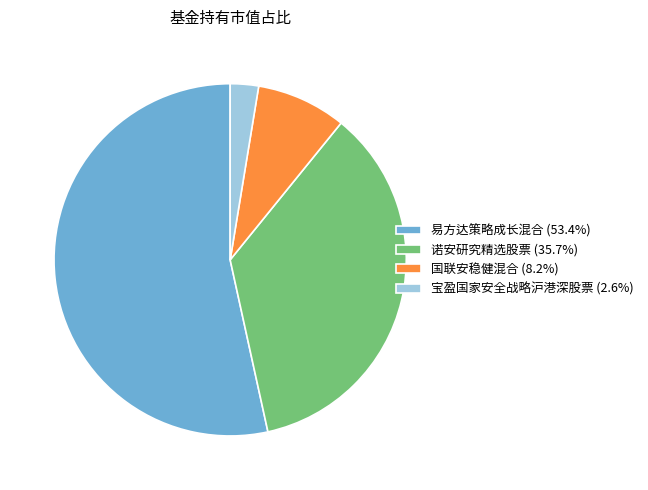

What is the smallest slice in the pie chart?

宝盈国家安全战略沪港深股票